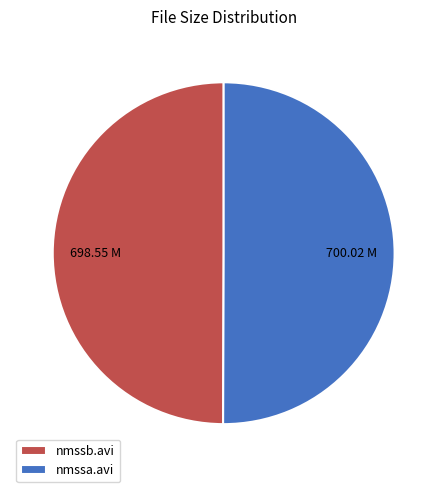

Approximately how many times larger is the value at nmssb.avi compared to nmssa.avi?

1.0